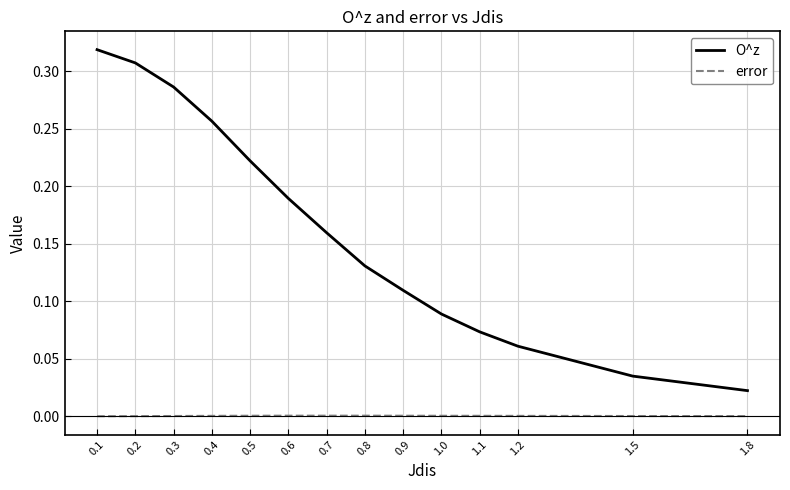

Which series has the widest spread of values?

O^z